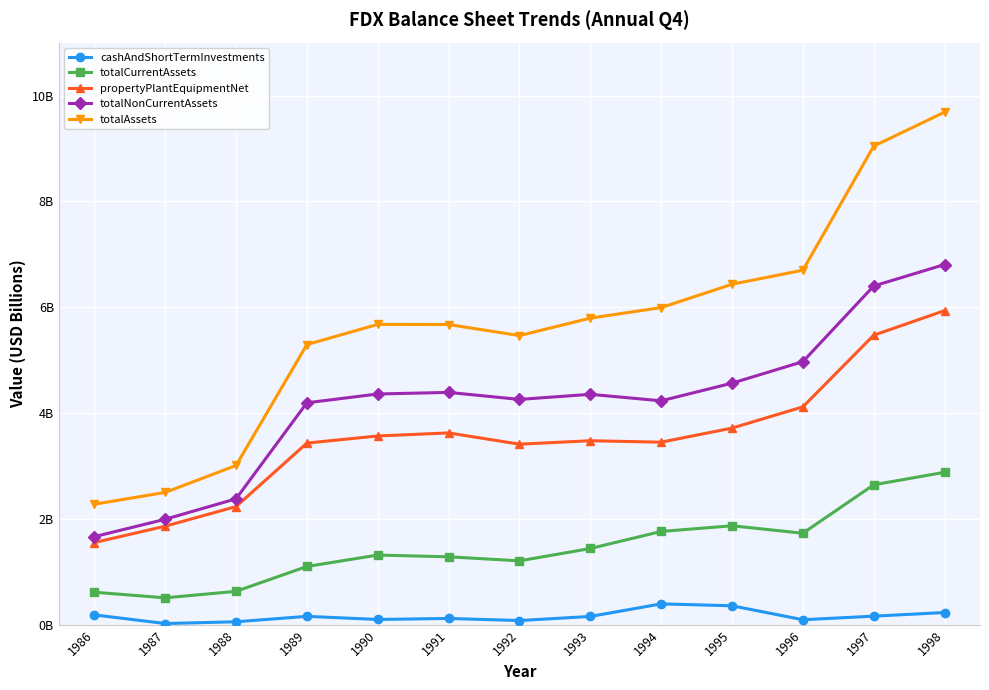

Which series has the largest total across all categories?

totalAssets